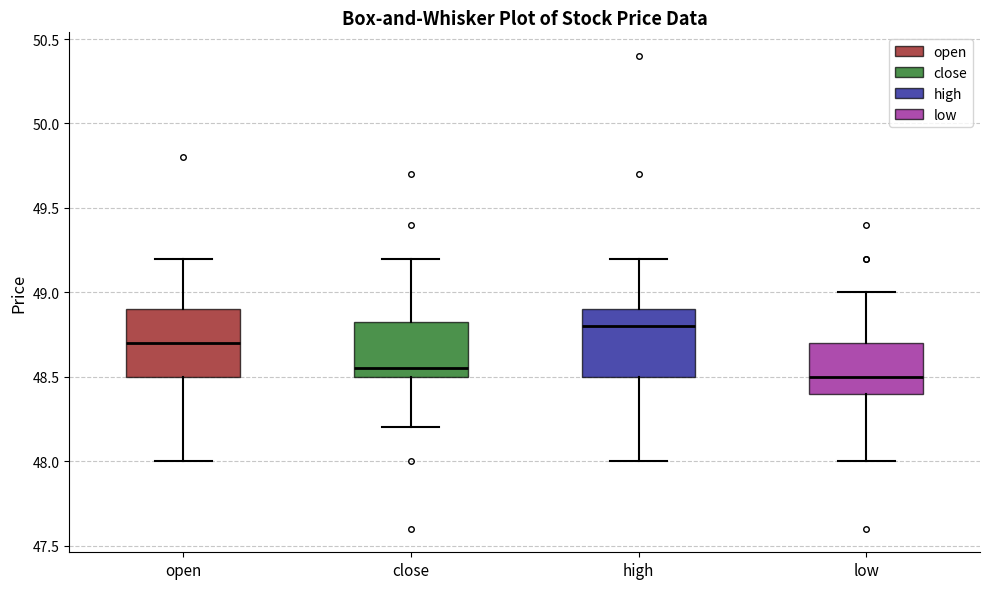

Reading left to right, read every box against the y-axis: the position of its median line, the range the box covers, and the ends of its whiskers. The values are not printed on the chart, so give them approximately, as read against the axis.

open: median 48.70, box 48.50 to 48.90, whiskers 48.00 to 49.20
close: median 48.55, box 48.50 to 48.85, whiskers 48.20 to 49.20
high: median 48.80, box 48.50 to 48.90, whiskers 48.00 to 49.20
low: median 48.50, box 48.40 to 48.70, whiskers 48.00 to 49.00